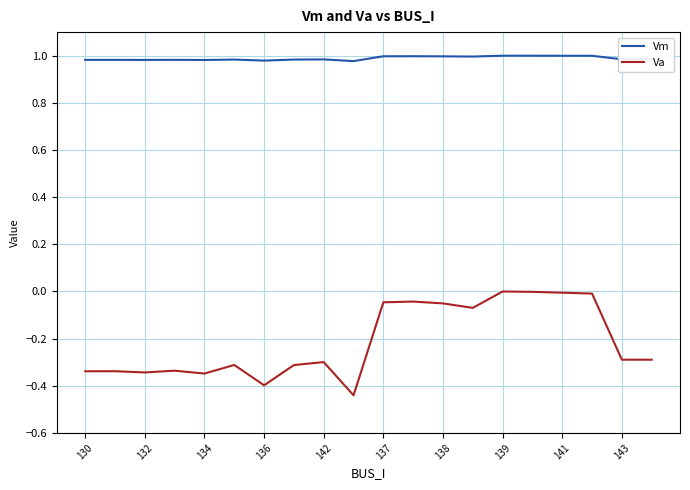

Which series has the largest total across all categories?

Vm